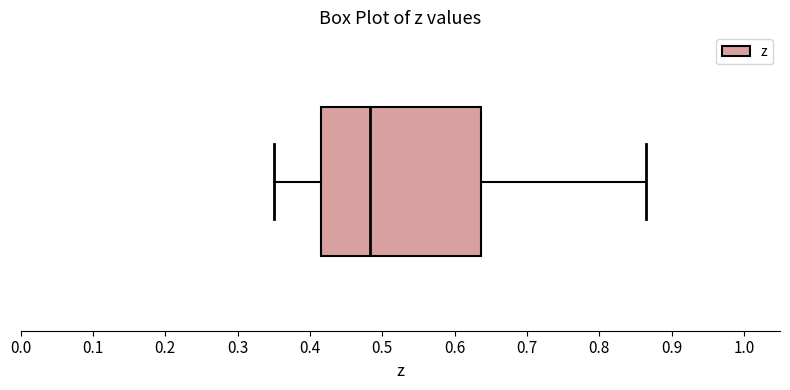

Transcribe this box plot: give where the median line is, the range the box spans, and where the two whiskers end, as read against the x-axis. The values are not printed on the chart, so give them approximately, as read against the axis.

median 0.48, box 0.41 to 0.64, whiskers 0.35 to 0.87